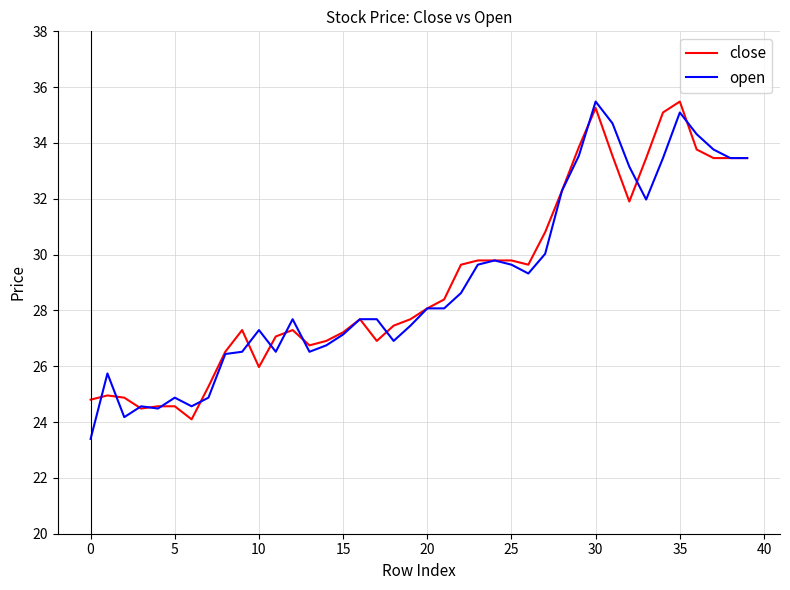

What is the maximum value for open?

35.5